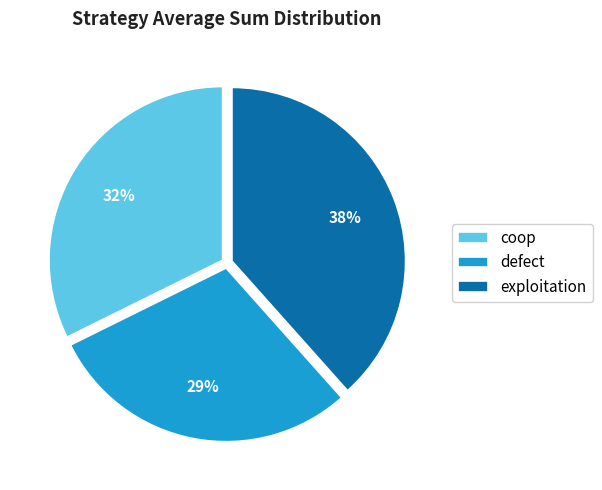

Count the number of slices in the pie.

3